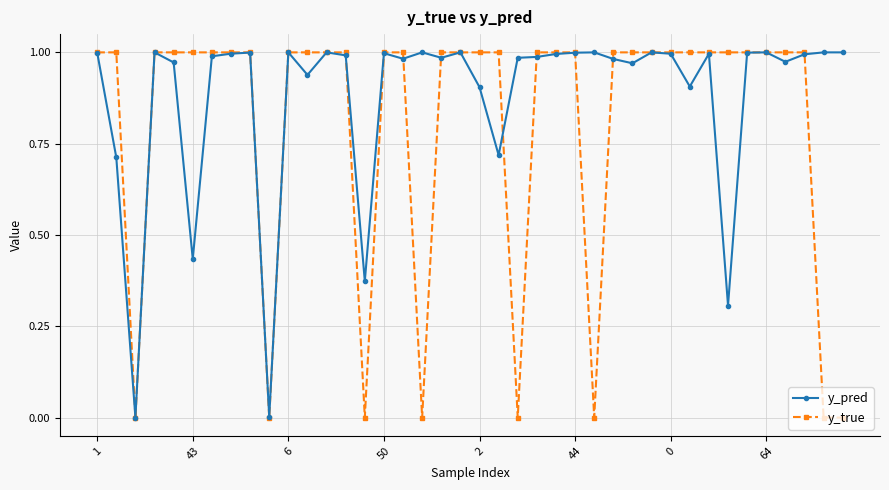

How many lines are shown in the chart?

2